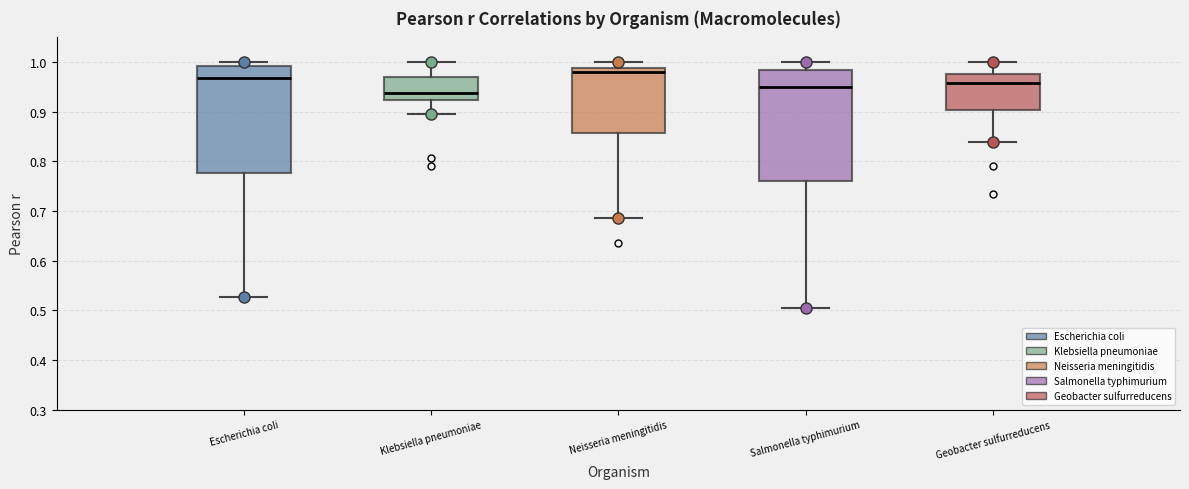

Reading left to right, read every box against the y-axis: the position of its median line, the range the box covers, and the ends of its whiskers. The values are not printed on the chart, so give them approximately, as read against the axis.

Escherichia coli: median 0.97, box 0.78 to 0.99, whiskers 0.53 to 1.00
Klebsiella pneumoniae: median 0.94, box 0.92 to 0.97, whiskers 0.90 to 1.00
Neisseria meningitidis: median 0.98, box 0.86 to 0.99, whiskers 0.69 to 1.00
Salmonella typhimurium: median 0.95, box 0.76 to 0.98, whiskers 0.50 to 1.00
Geobacter sulfurreducens: median 0.96, box 0.90 to 0.98, whiskers 0.84 to 1.00